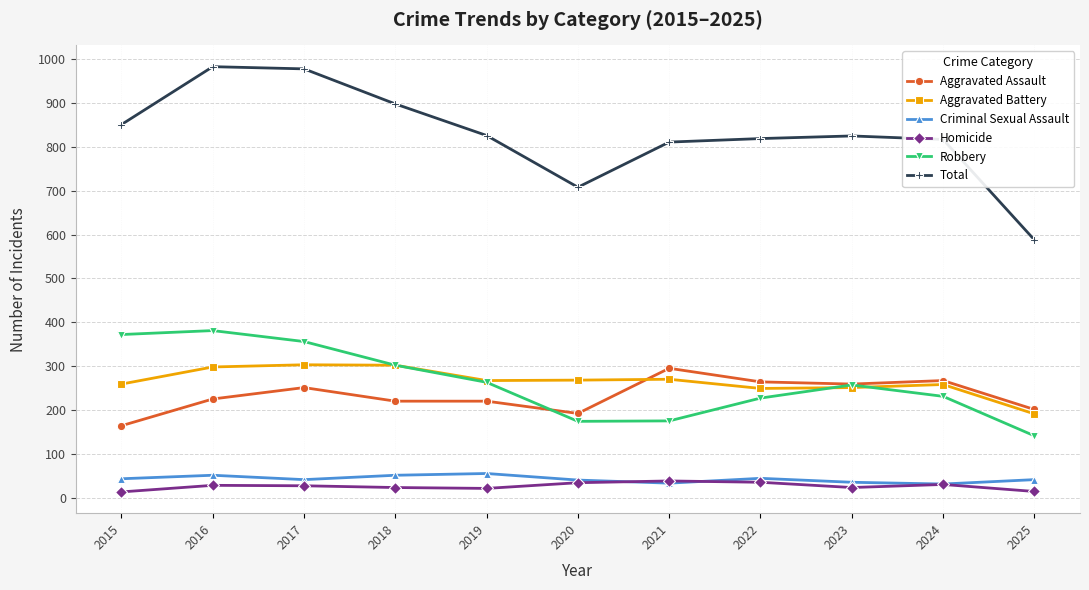

At which label does Aggravated Battery first exceed 267?

2016